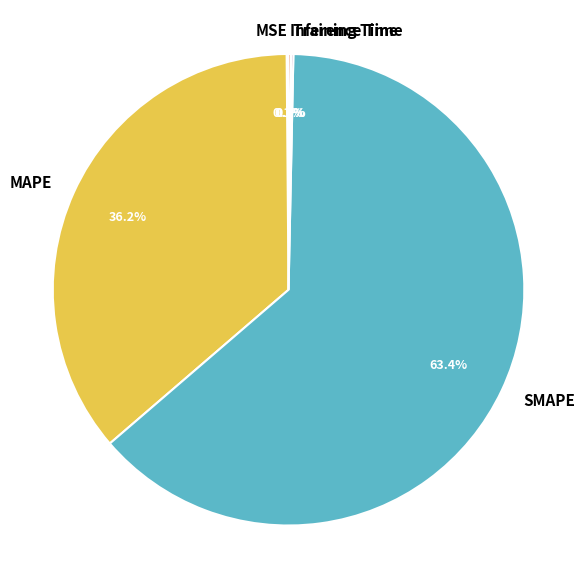

What is the largest slice in the pie chart?

SMAPE